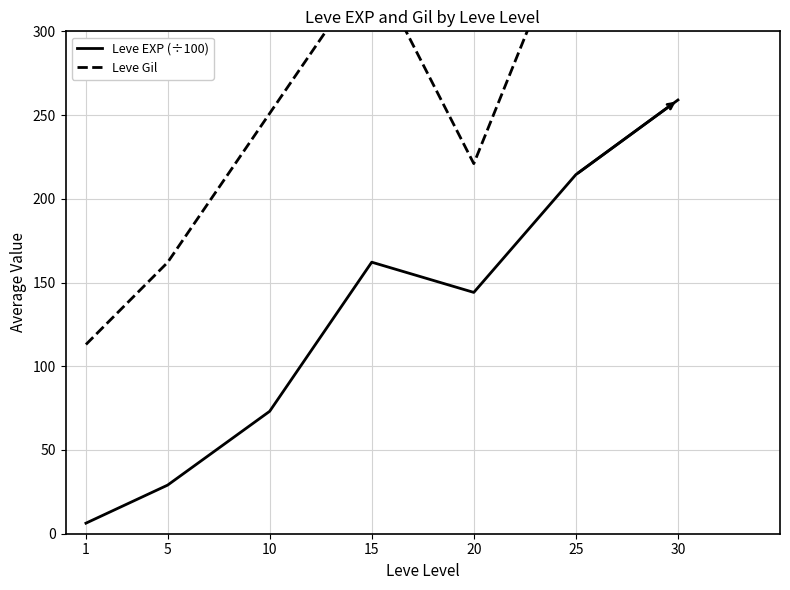

Between 1 and 10, which series saw the biggest shift?

Leve Gil